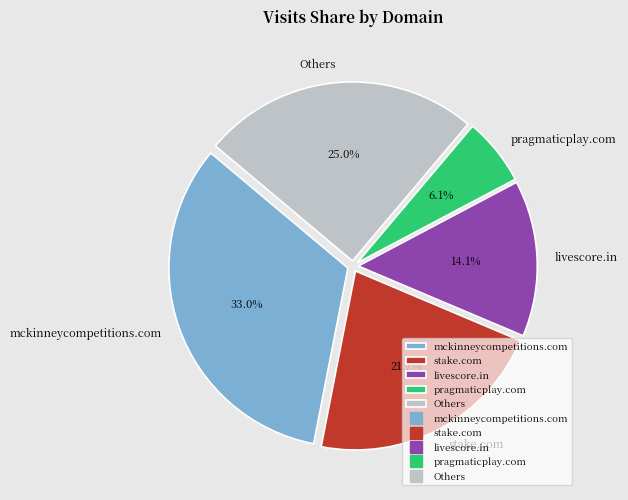

Does Others account for over 50% of the chart?

No